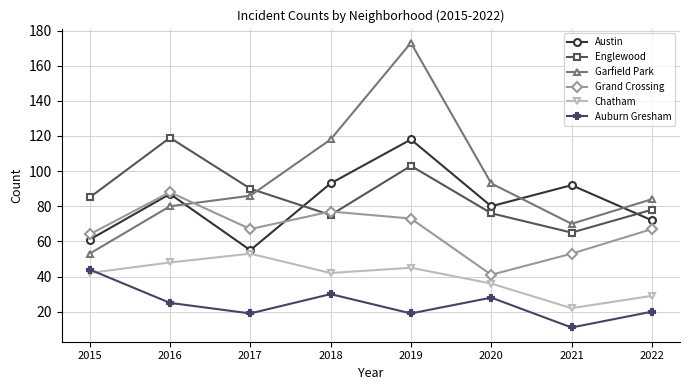

What is the greatest value displayed?

173